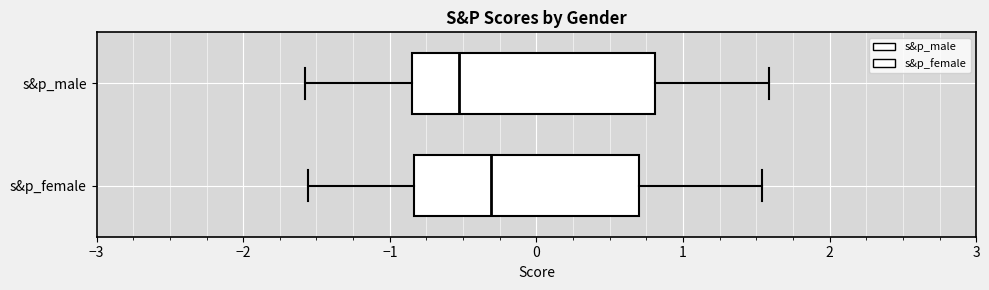

Reading bottom to top, read every box against the x-axis: the position of its median line, the range the box covers, and the ends of its whiskers. The values are not printed on the chart, so give them approximately, as read against the axis.

s&p_female: median -0.3, box -0.8 to 0.7, whiskers -1.6 to 1.5
s&p_male: median -0.5, box -0.8 to 0.8, whiskers -1.6 to 1.6